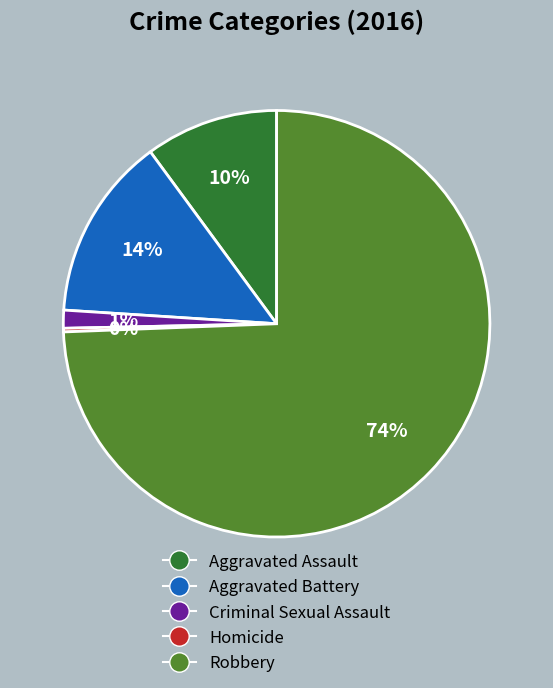

Which slice is the largest?

Robbery